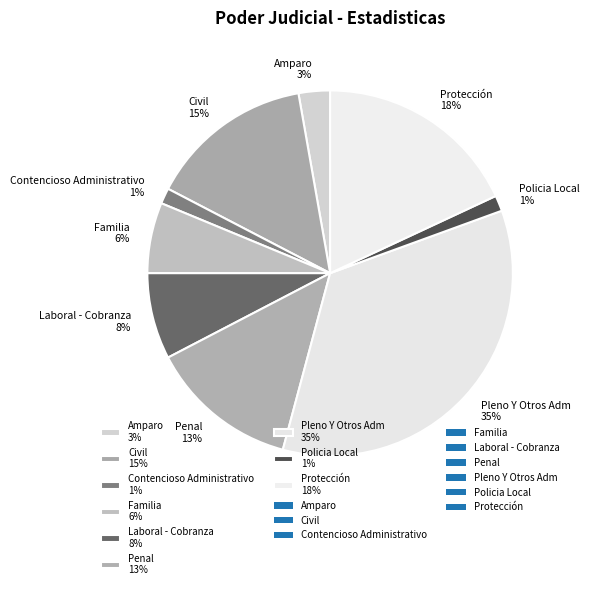

Between Protección and Penal, which is larger?

Protección